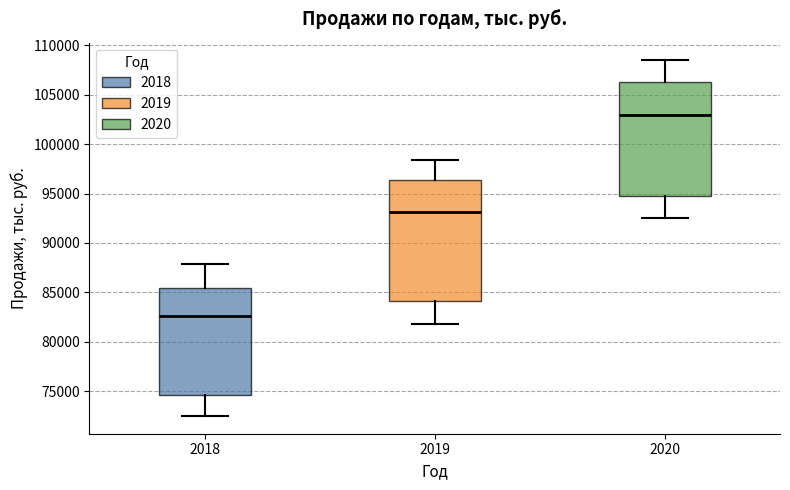

Reading left to right, transcribe this box plot: for each box, give where its median line is, the range the box spans, and where its two whiskers end, as read against the y-axis. The values are not printed on the chart, so give them approximately, as read against the axis.

2018: median 82500, box 74500 to 85500, whiskers 72500 to 88000
2019: median 93000, box 84000 to 96500, whiskers 82000 to 98500
2020: median 103000, box 94500 to 106500, whiskers 92500 to 108500